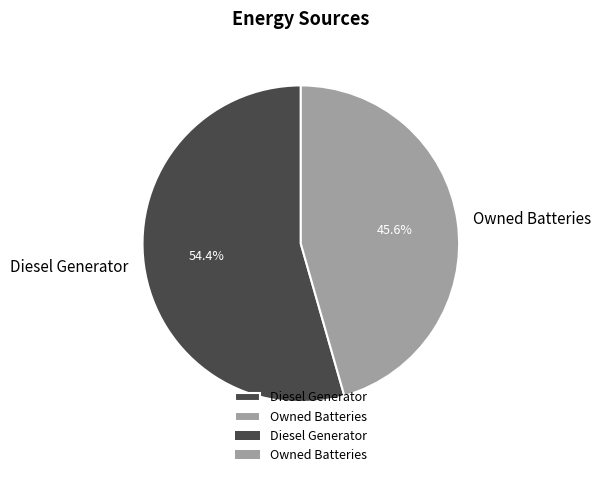

Count the number of slices in the pie.

2